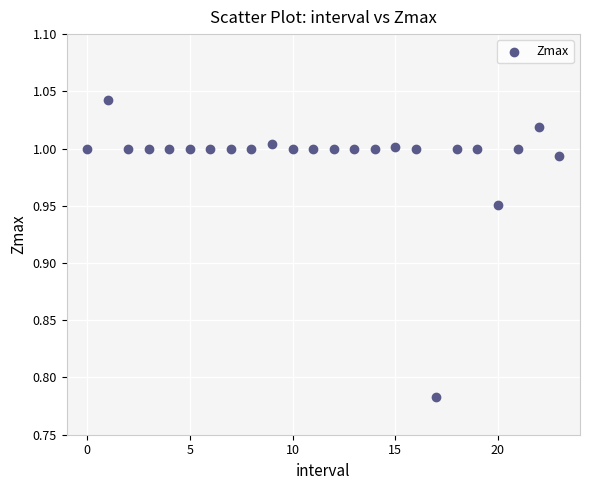

What is the range of Y values (max minus min)?

0.3